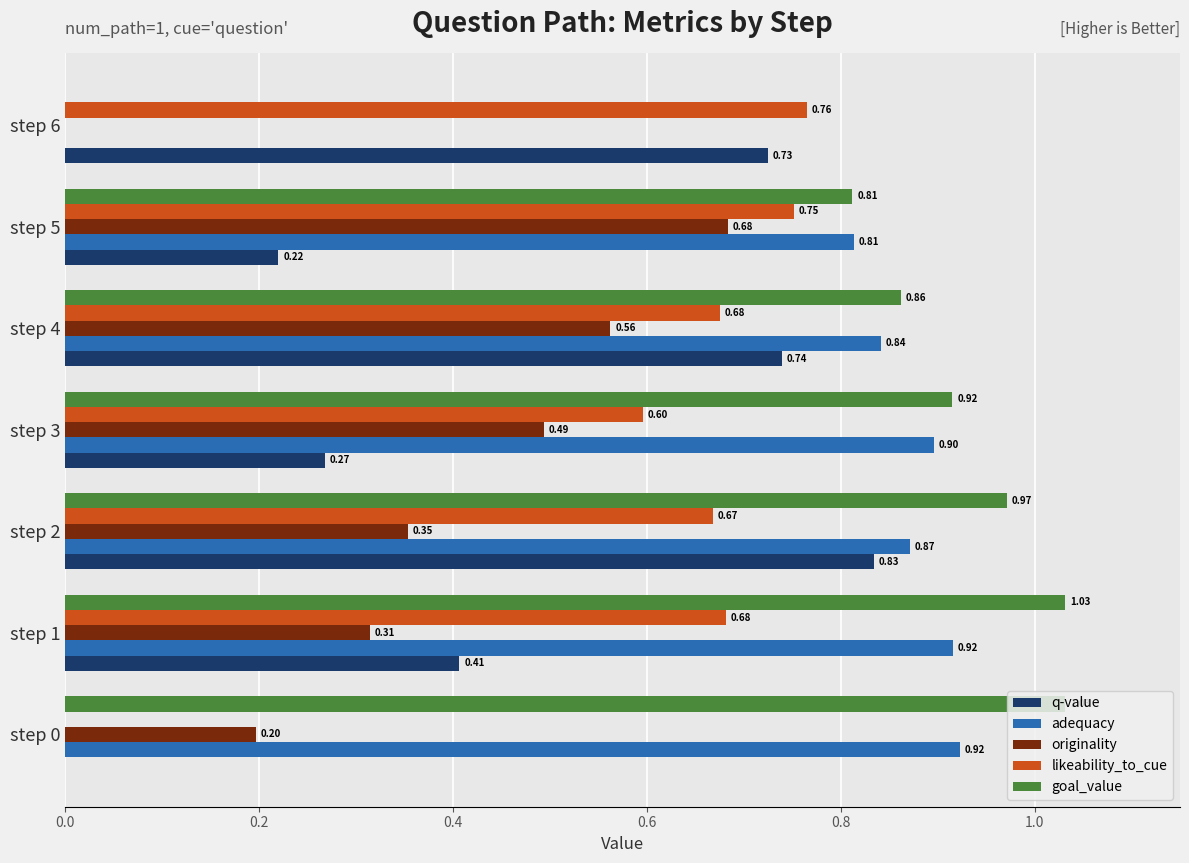

Count the q-value values in the range 0 to 1.

7